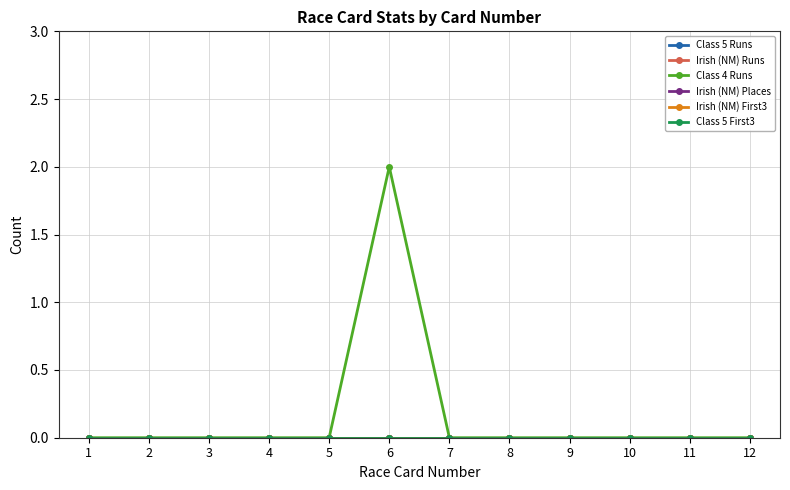

At 8, list the series in order from smallest to largest.

Class 5 Runs, Irish (NM) Runs, Class 4 Runs, Irish (NM) Places, Irish (NM) First3, Class 5 First3